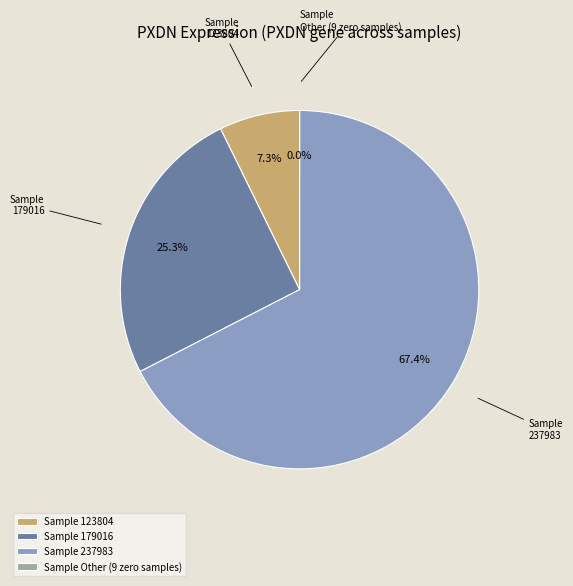

Between Sample 179016 and Sample 123804, which is larger?

Sample 179016